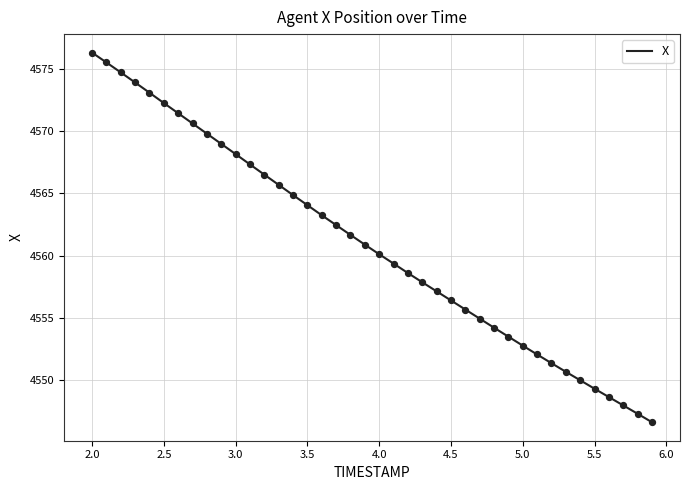

What is the difference between the maximum and minimum values?

29.7